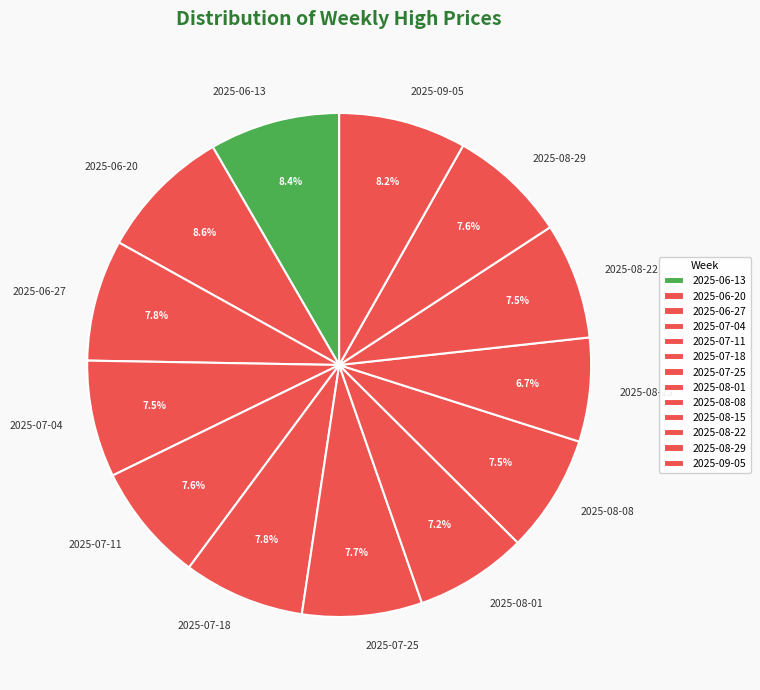

What is the ratio of the value at 2025-07-18 to the value at 2025-08-15?

1.2